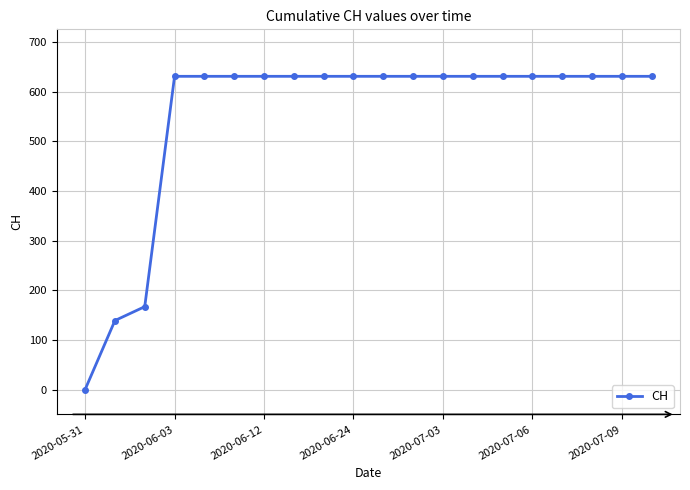

What is the maximum value shown in the chart?

631